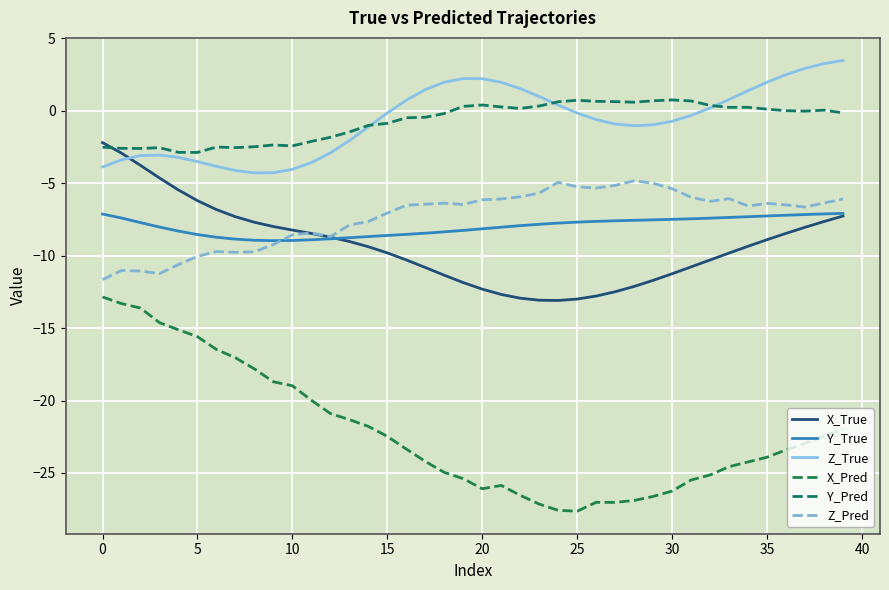

Does the chart have visible grid lines?

Yes